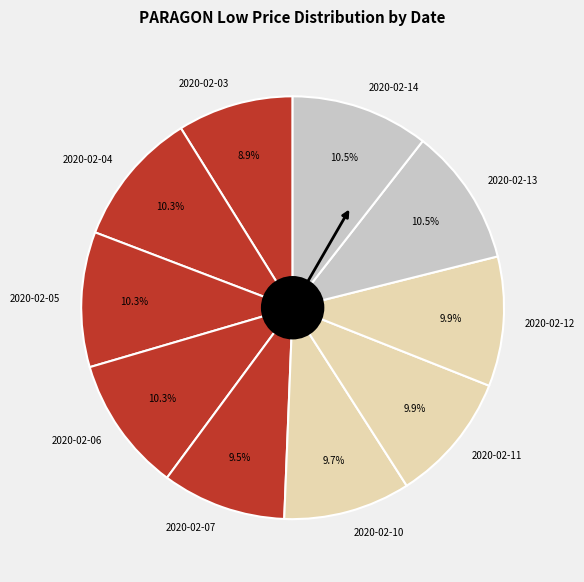

Is it true that 2020-02-06 is 1% of the pie?

False